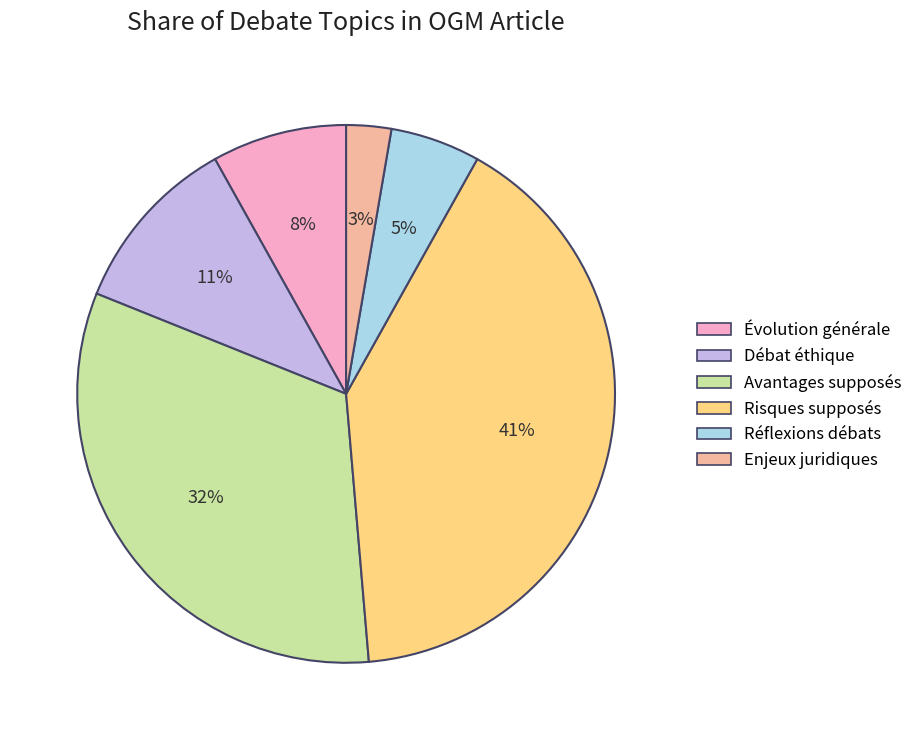

To the nearest percent, what is the average slice percentage?

17%